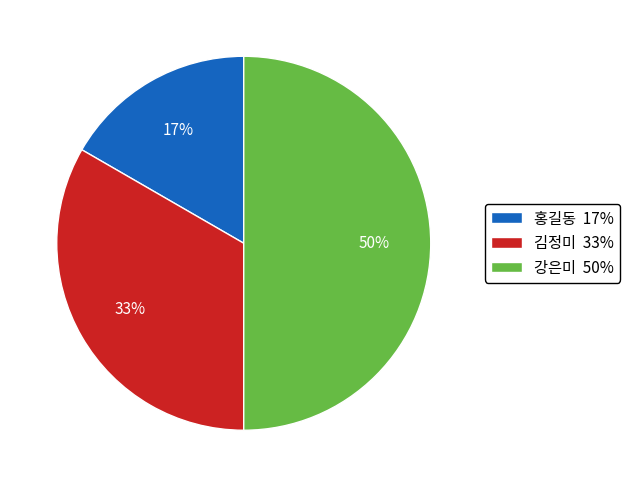

Combined, do 홍길동 17% and 강은미 50% account for over 50%?

Yes